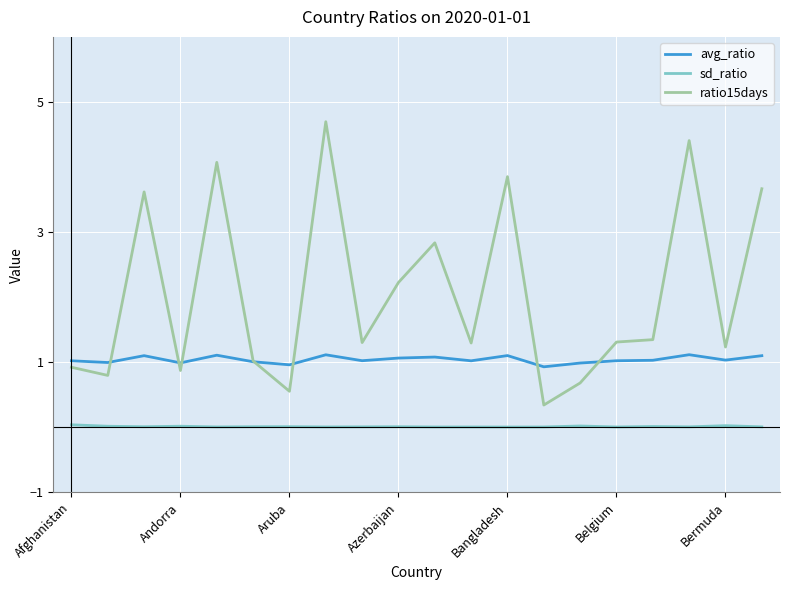

Does the chart display data point markers on the line(s)?

No